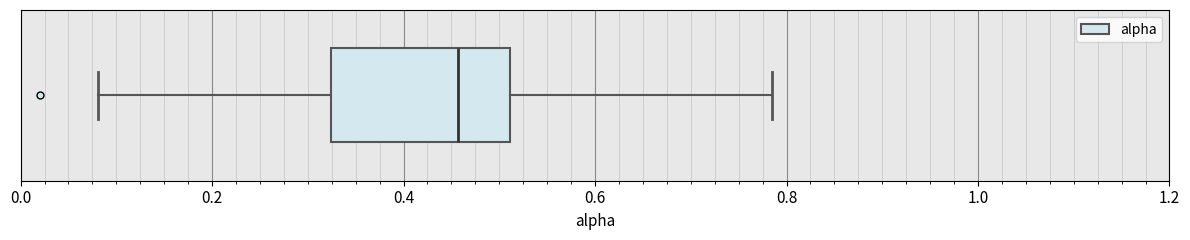

Read this box plot against the x-axis: the position of the median line, the range covered by the box, and the ends of both whiskers. The values are not printed on the chart, so give them approximately, as read against the axis.

median 0.46, box 0.32 to 0.52, whiskers 0.08 to 0.78